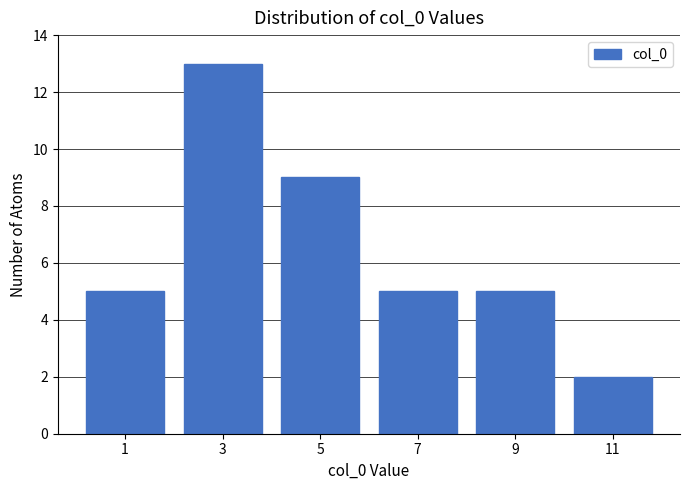

Reading left to right, transcribe this chart: for each bar, give the range it covers on the x-axis and its height. The values are not printed on the chart, so give them approximately, as read against the axis.

0 to 2: 5
2 to 4: 13
4 to 6: 9
6 to 8: 5
8 to 10: 5
10 to 12: 2